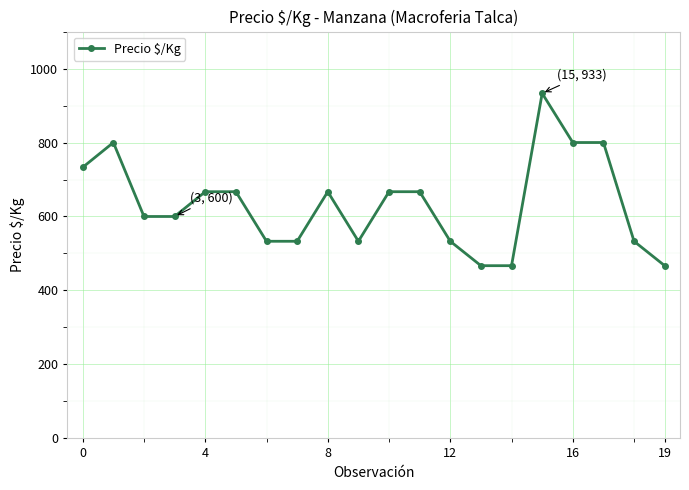

What is the maximum value shown in the chart?

933